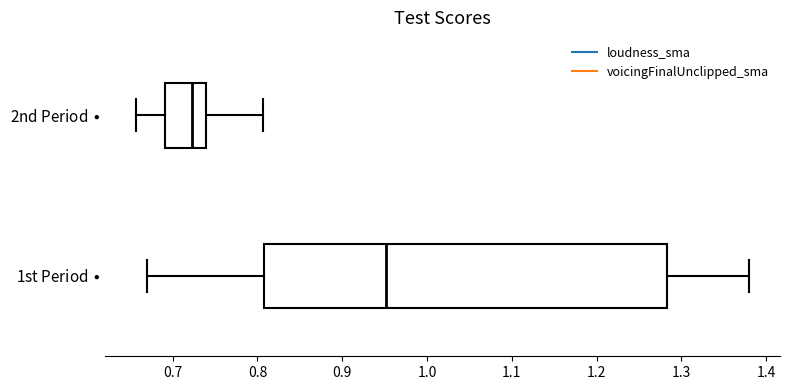

Reading bottom to top, transcribe this box plot: for each box, give where its median line is, the range the box spans, and where its two whiskers end, as read against the x-axis. The values are not printed on the chart, so give them approximately, as read against the axis.

1st Period $\bullet$: median 0.95, box 0.81 to 1.28, whiskers 0.67 to 1.38
2nd Period $\bullet$: median 0.72, box 0.69 to 0.74, whiskers 0.66 to 0.81